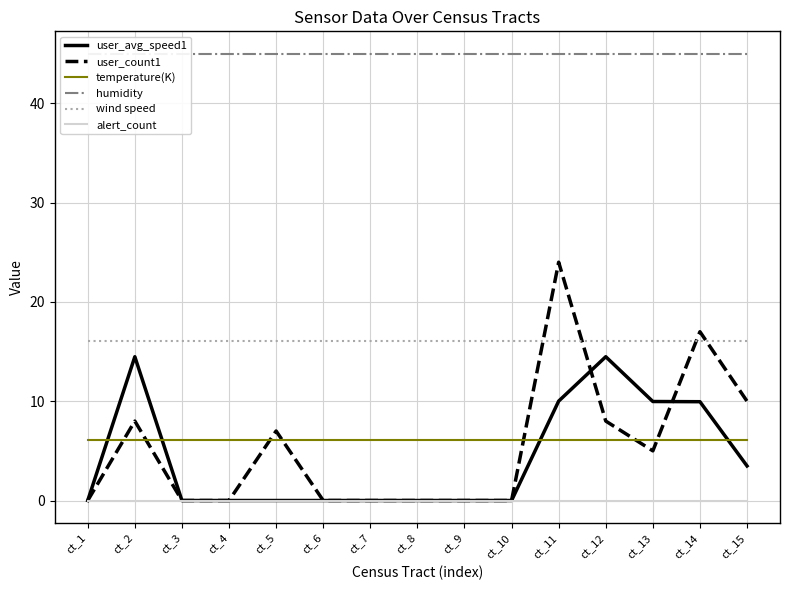

How many series are shown in this chart?

6